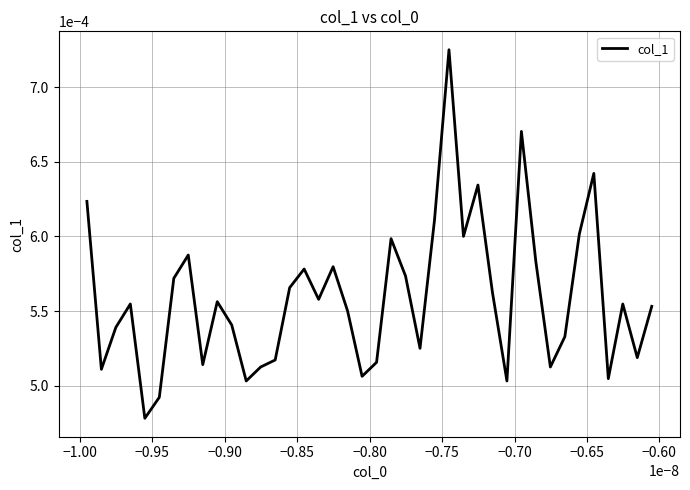

Does the chart display data point markers on the line(s)?

No